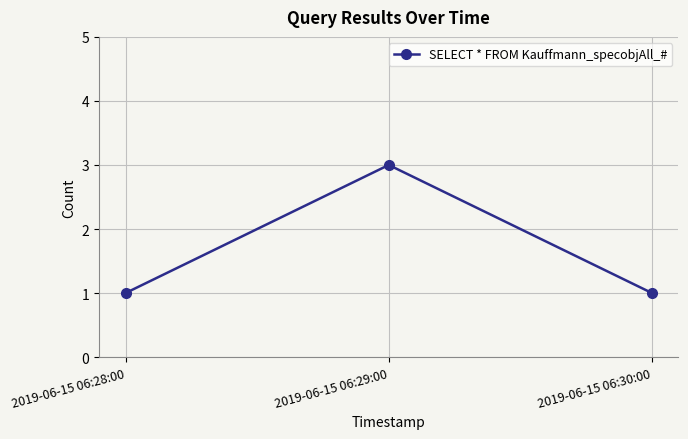

What is the ratio of the value at 2019-06-15 06:29:00 to the value at 2019-06-15 06:30:00?

3.0